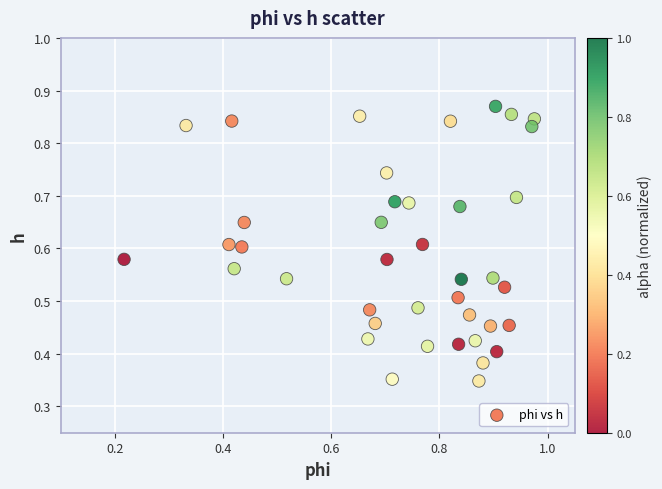

Count the number of points in this scatter plot.

40